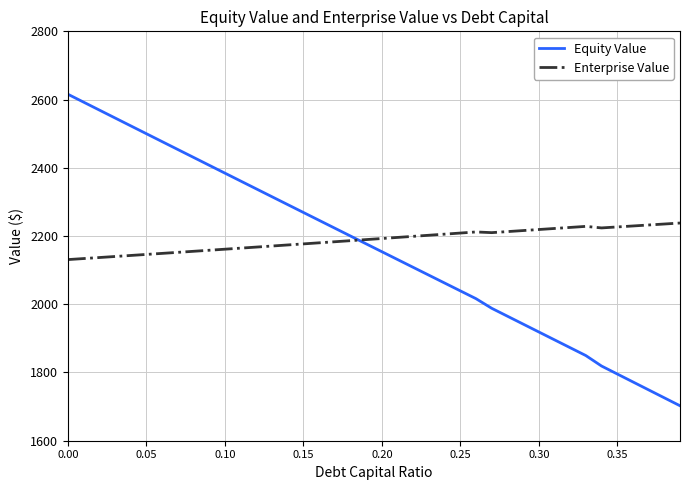

Rank the series by their maximum value, from highest to lowest.

Equity Value, Enterprise Value